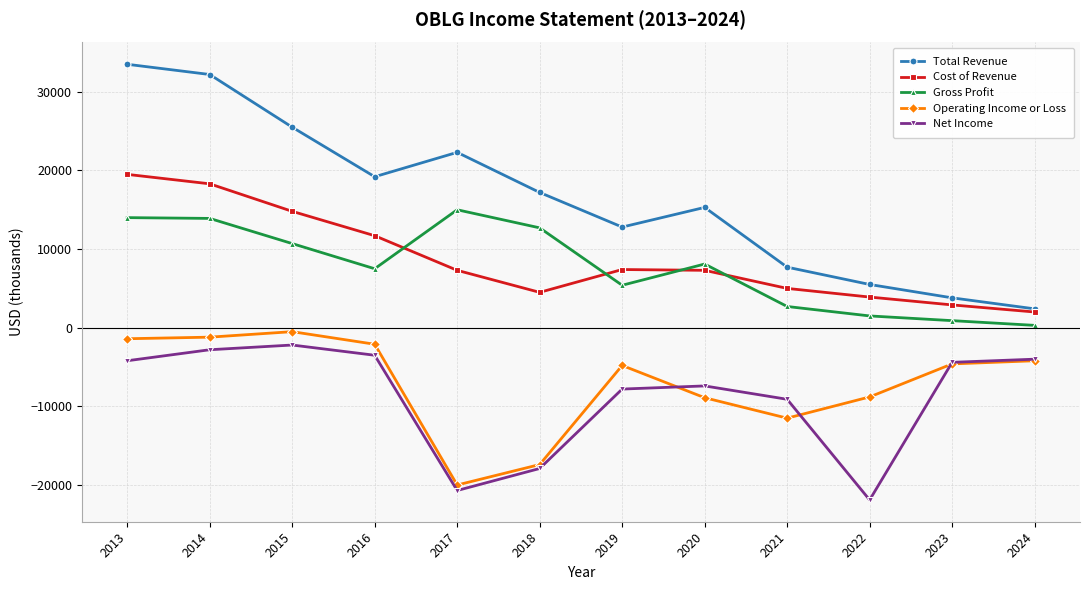

Which series has the widest spread of values?

Total Revenue